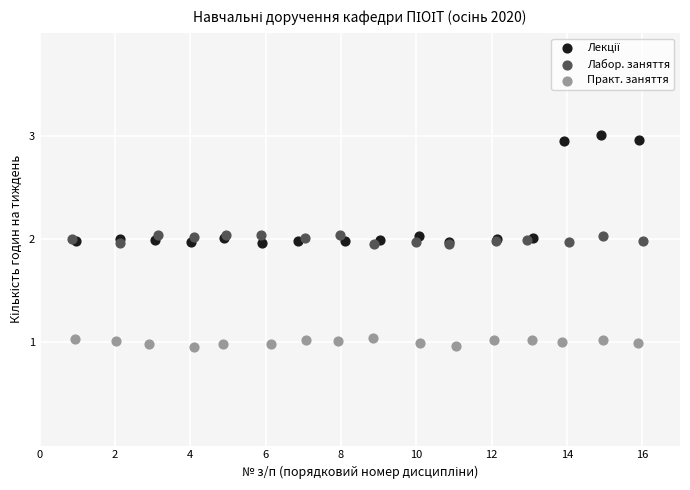

Which series contains the lowest Y value?

Практ. заняття